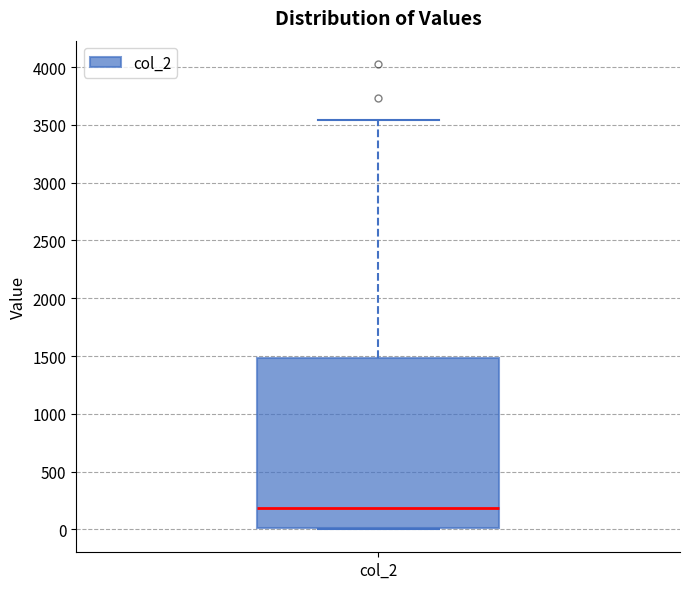

Transcribe this box plot: give where the median line is, the range the box spans, and where the two whiskers end, as read against the y-axis. The values are not printed on the chart, so give them approximately, as read against the axis.

median 200, box 0 to 1500, whiskers 0 to 3550